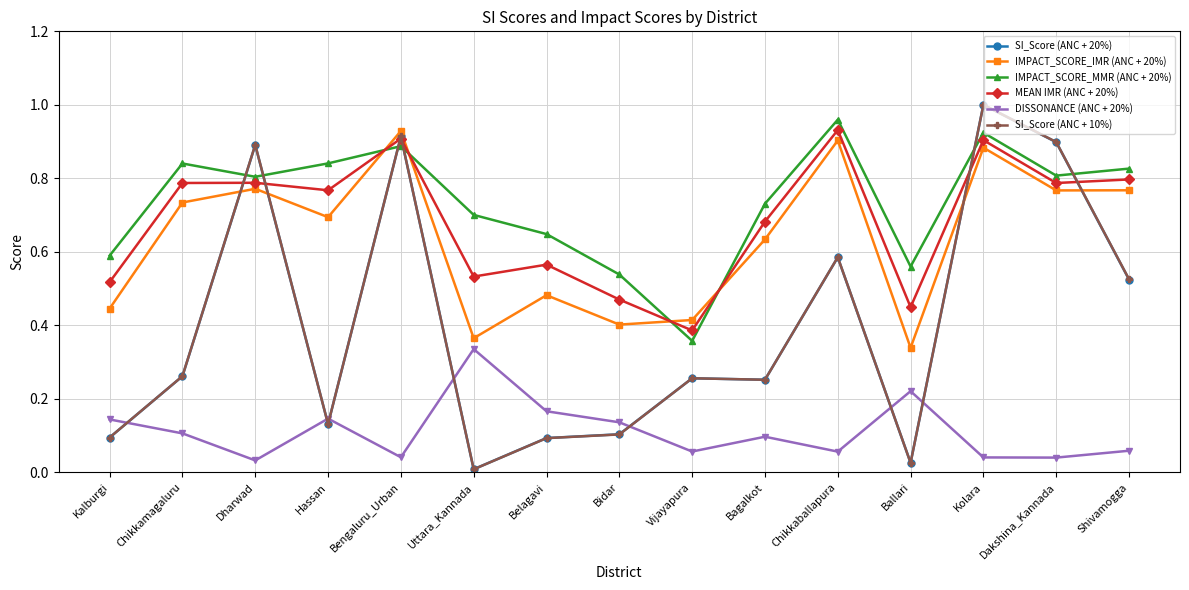

True or false: SI_Score (ANC + 20%) has more than 0 interior local peaks.

True